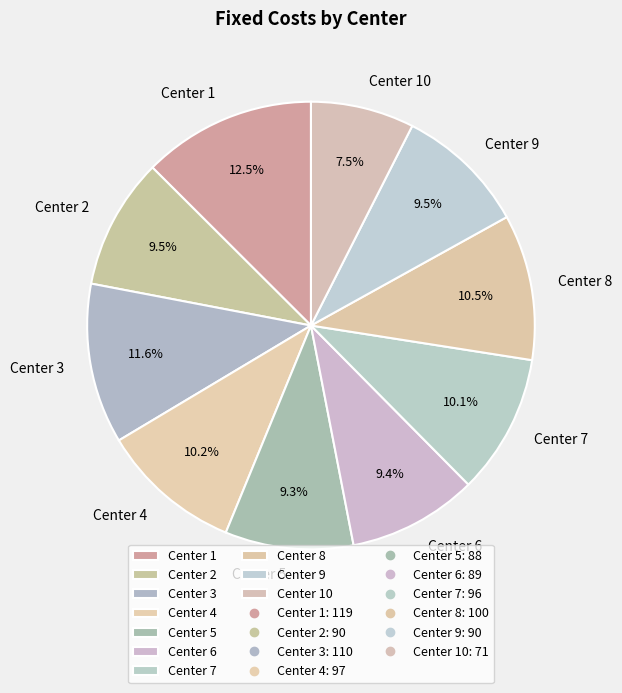

Is there a majority slice in this chart?

No